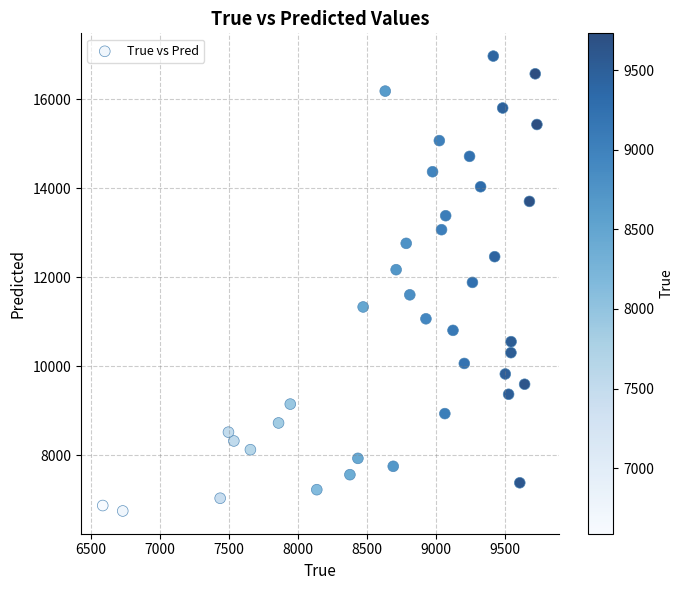

What is the range of Y values (max minus min)?

10217.9